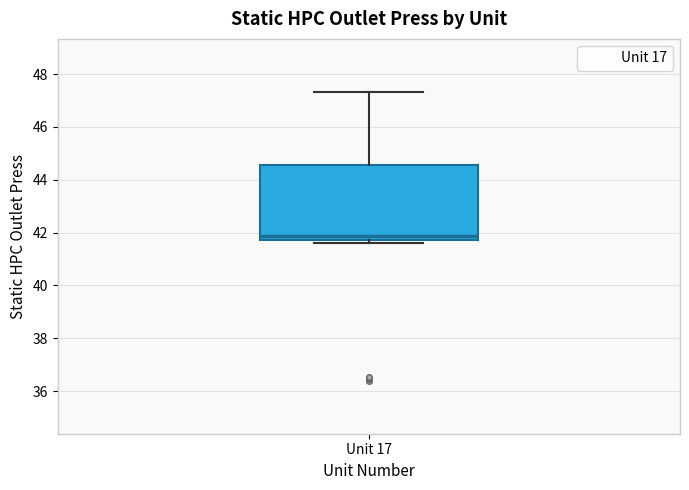

Read this box plot against the y-axis: the position of the median line, the range covered by the box, and the ends of both whiskers. The values are not printed on the chart, so give them approximately, as read against the axis.

median 41.8 (just above the box's lower edge), box 41.8 to 44.6, whiskers 41.6 to 47.4